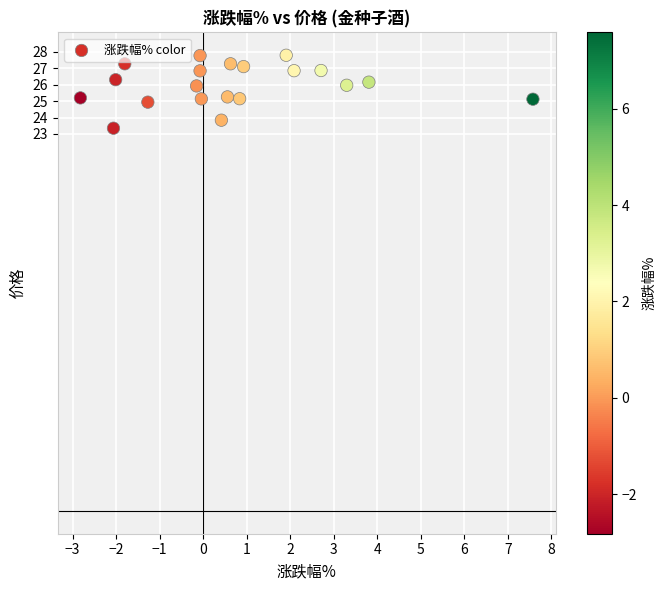

What is the range of X values (max minus min)?

10.4